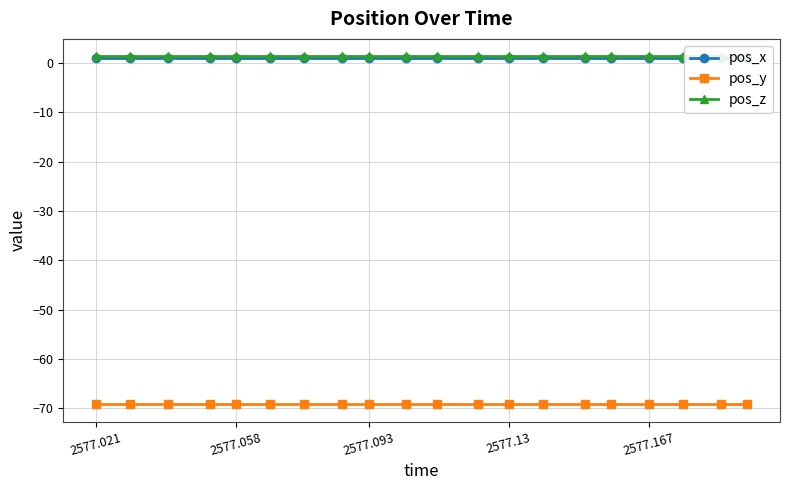

At how many categories does at least one series exceed -44?

20